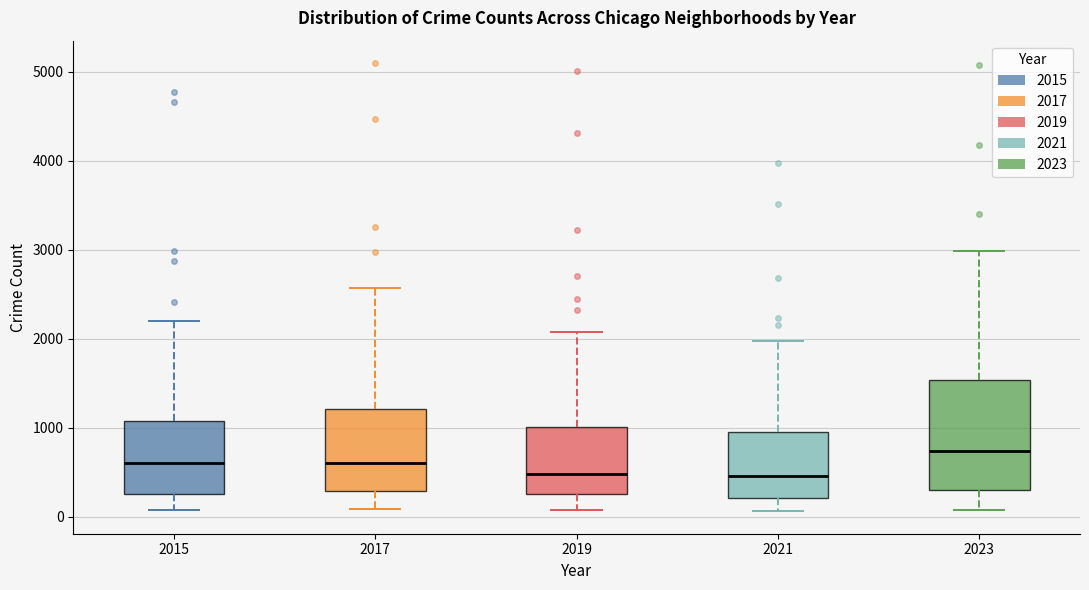

Which box's median line is the highest?

2023